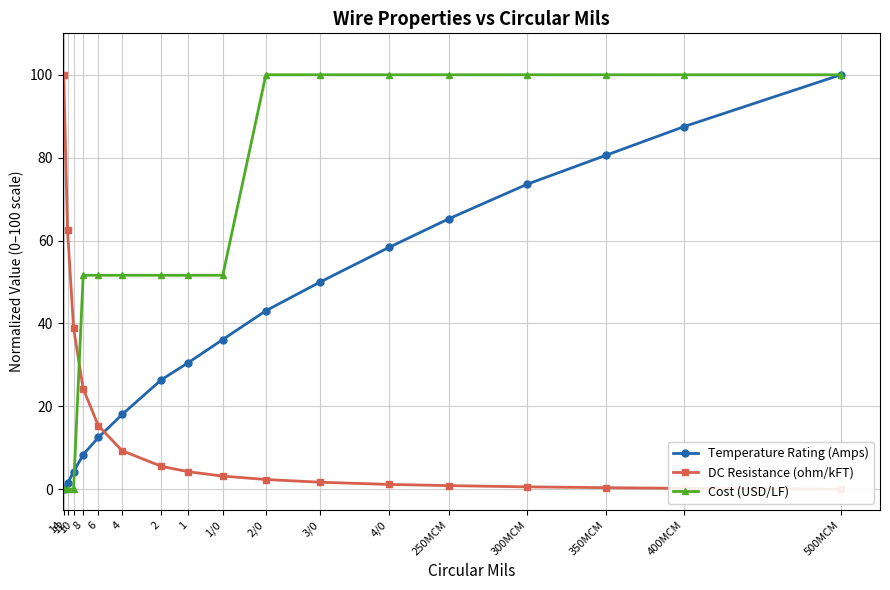

How many values in Temperature Rating (Amps) are above zero?

16